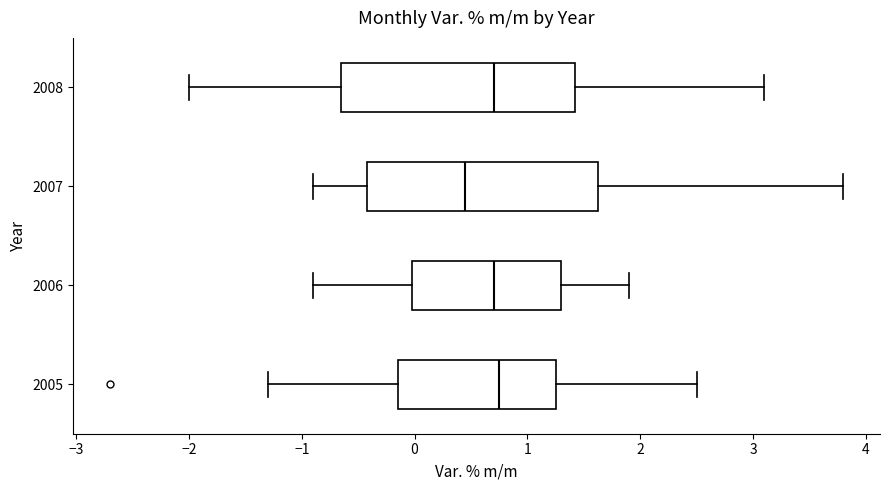

Reading bottom to top, read every box against the x-axis: the position of its median line, the range the box covers, and the ends of its whiskers. The values are not printed on the chart, so give them approximately, as read against the axis.

2005: median 0.8, box -0.1 to 1.3, whiskers -1.3 to 2.5
2006: median 0.7, box 0.0 to 1.3, whiskers -0.9 to 1.9
2007: median 0.5, box -0.4 to 1.6, whiskers -0.9 to 3.8
2008: median 0.7, box -0.6 to 1.4, whiskers -2.0 to 3.1